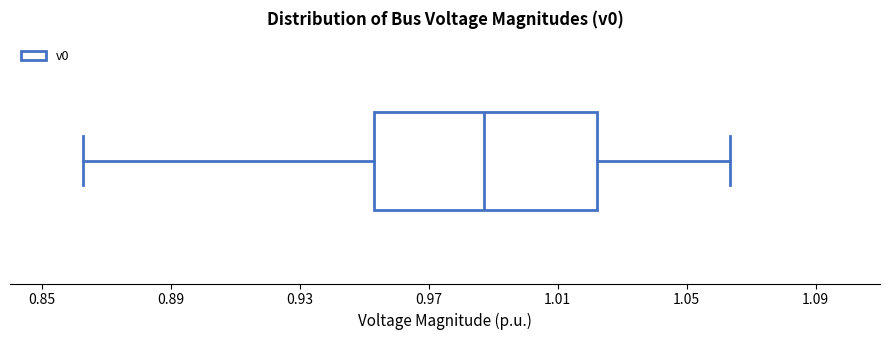

Transcribe this box plot: give where the median line is, the range the box spans, and where the two whiskers end, as read against the x-axis. The values are not printed on the chart, so give them approximately, as read against the axis.

median 0.985, box 0.955 to 1.020, whiskers 0.865 to 1.065